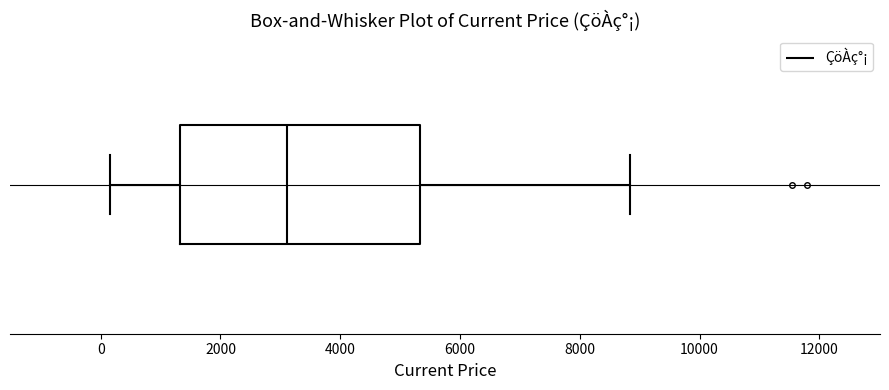

Where is the right edge of the box on the x-axis? The values are not printed on the chart, so give them approximately, as read against the axis.

5400